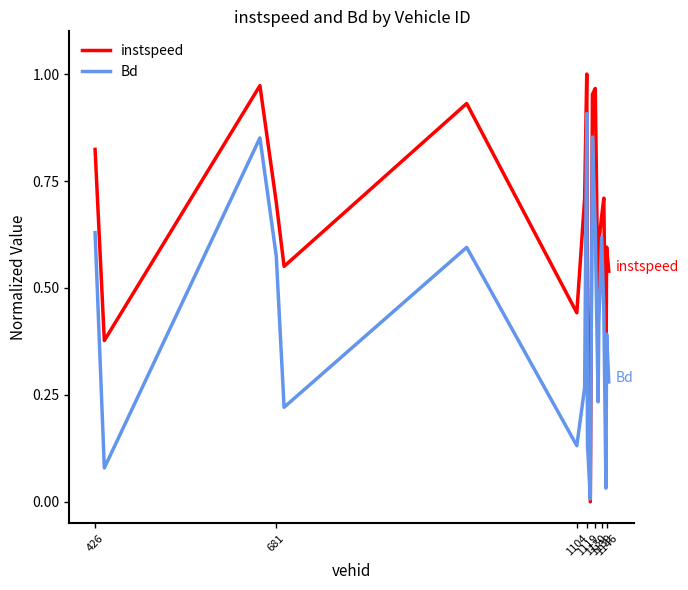

Which series has the largest total across all categories?

instspeed